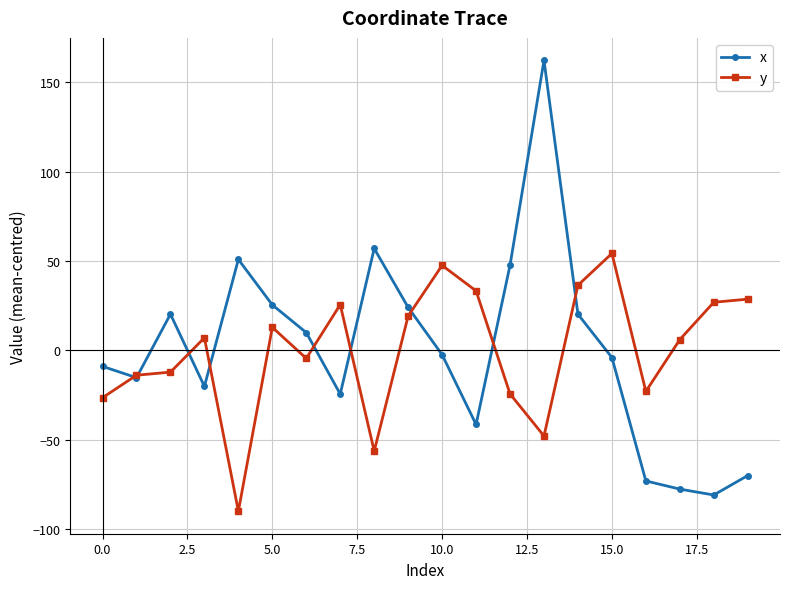

What is the value of the y point at the 11th from the left?

47.6